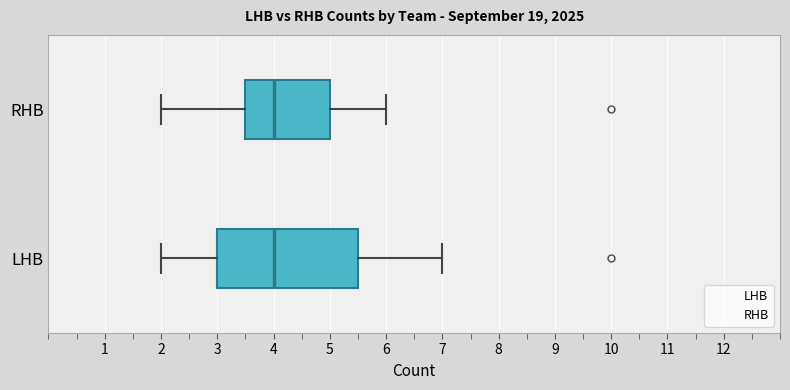

Reading bottom to top, transcribe this box plot: for each box, give where its median line is, the range the box spans, and where its two whiskers end, as read against the x-axis. The values are not printed on the chart, so give them approximately, as read against the axis.

LHB: median 4.0, box 3.0 to 5.5, whiskers 2.0 to 7.0
RHB: median 4.0, box 3.5 to 5.0, whiskers 2.0 to 6.0